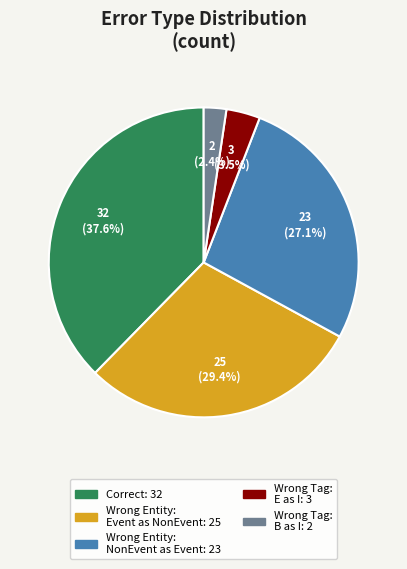

Does any single category account for the majority?

No